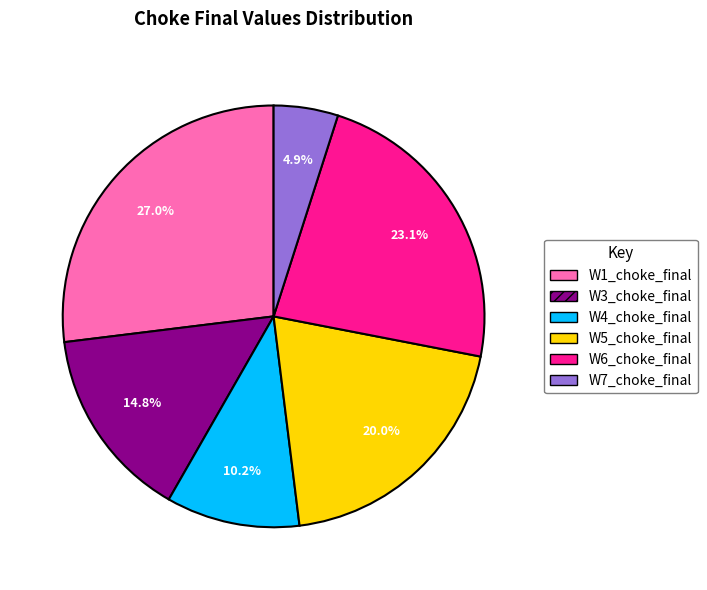

Does W6_choke_final account for over 50% of the chart?

No